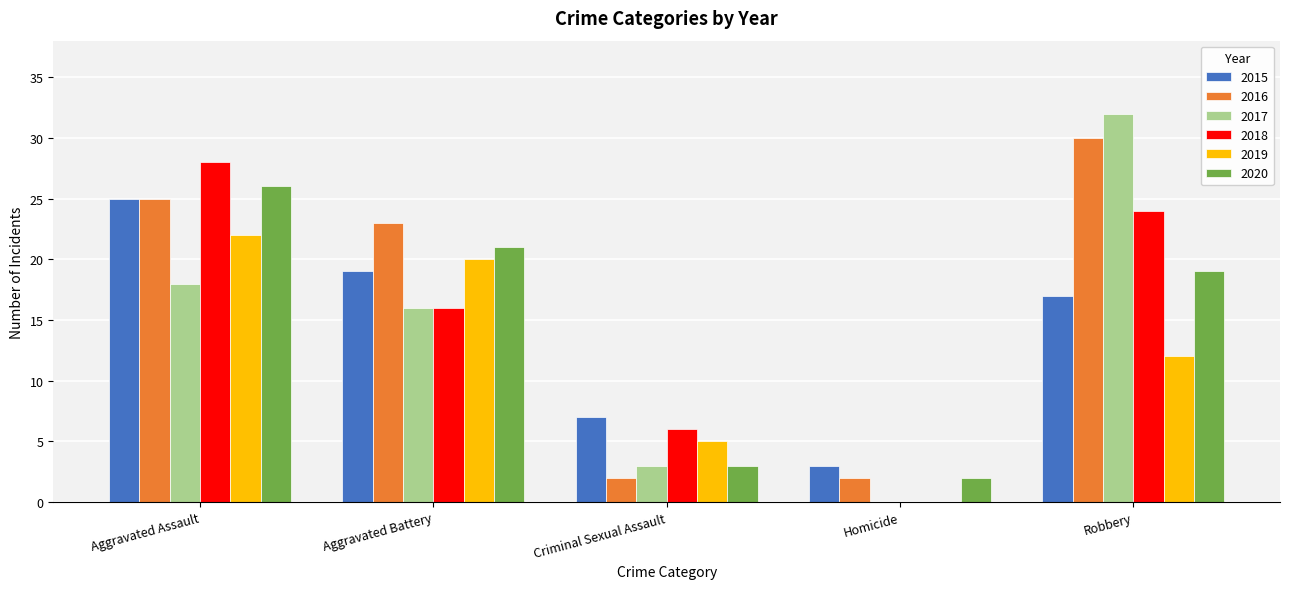

Between Aggravated Battery and Robbery, which series saw the biggest shift?

2017